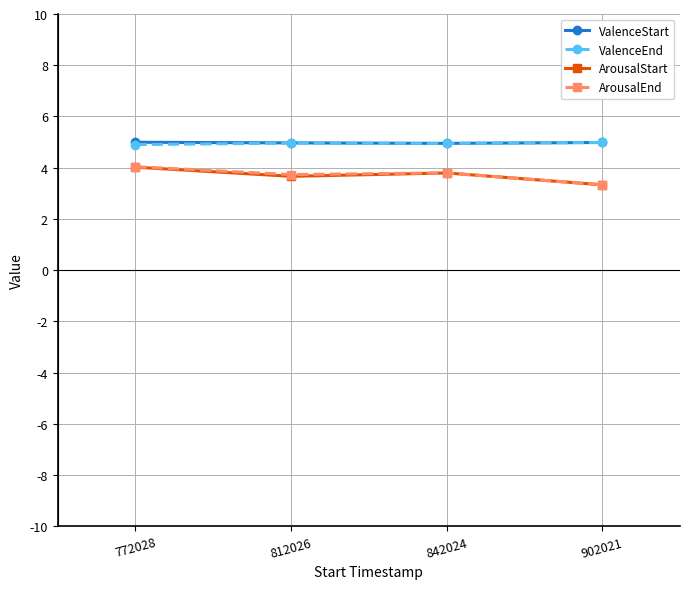

True or false: ArousalStart and ValenceEnd cross at least once.

False